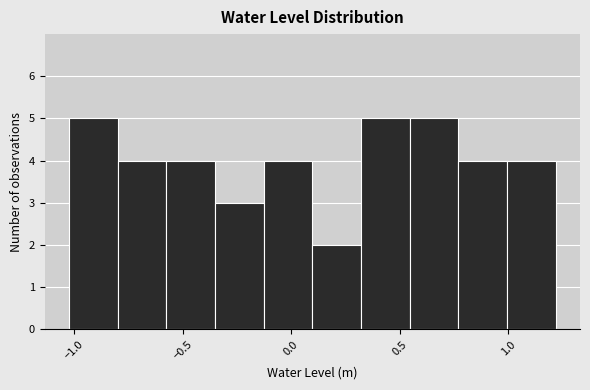

Reading left to right, list every bar in this chart as the range it spans on the x-axis followed by its height. Neither the bar edges nor the heights are printed on the chart, so give them approximately, as read against the axes.

-1.00 to -0.80: 5
-0.80 to -0.60: 4
-0.60 to -0.35: 4
-0.35 to -0.15: 3
-0.15 to 0.10: 4
0.10 to 0.30: 2
0.30 to 0.55: 5
0.55 to 0.75: 5
0.75 to 1.00: 4
1.00 to 1.20: 4